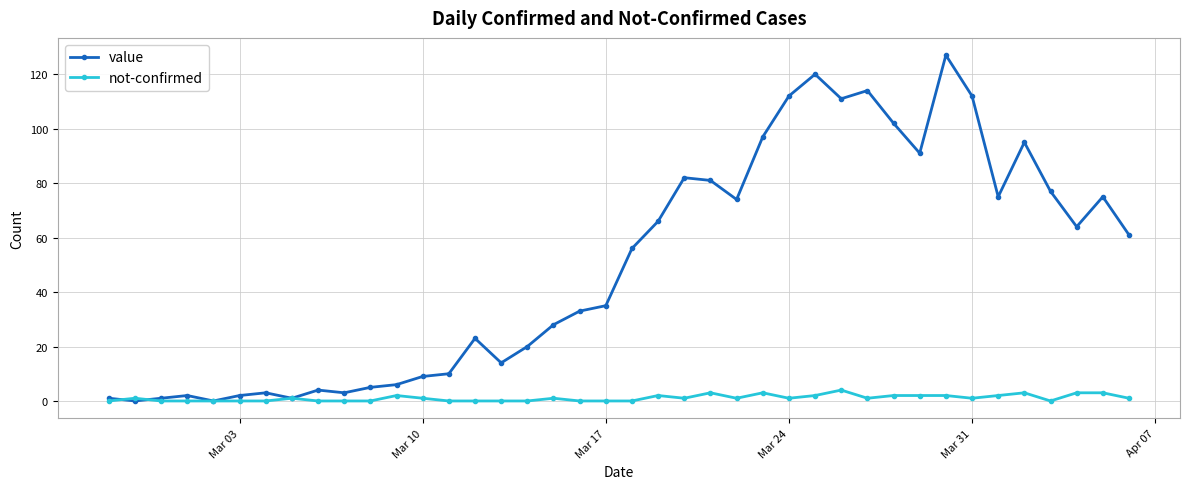

Which series has the largest total across all categories?

value